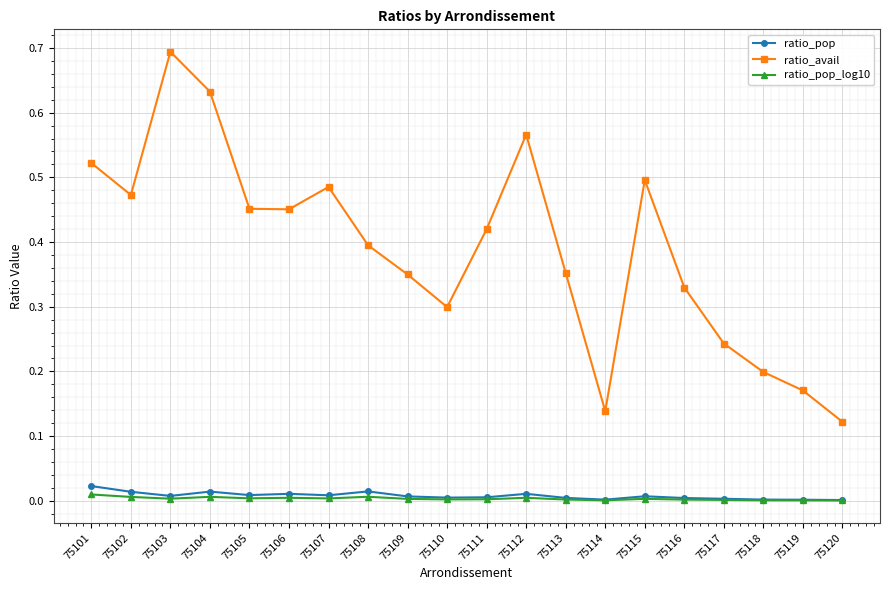

At which category is the sum across all series the highest?

75103